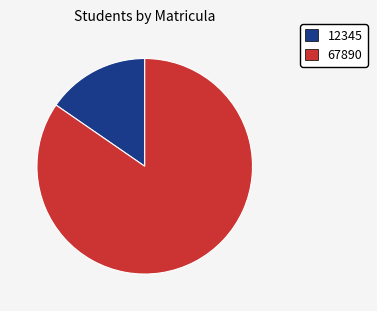

Does any single category account for the majority?

Yes